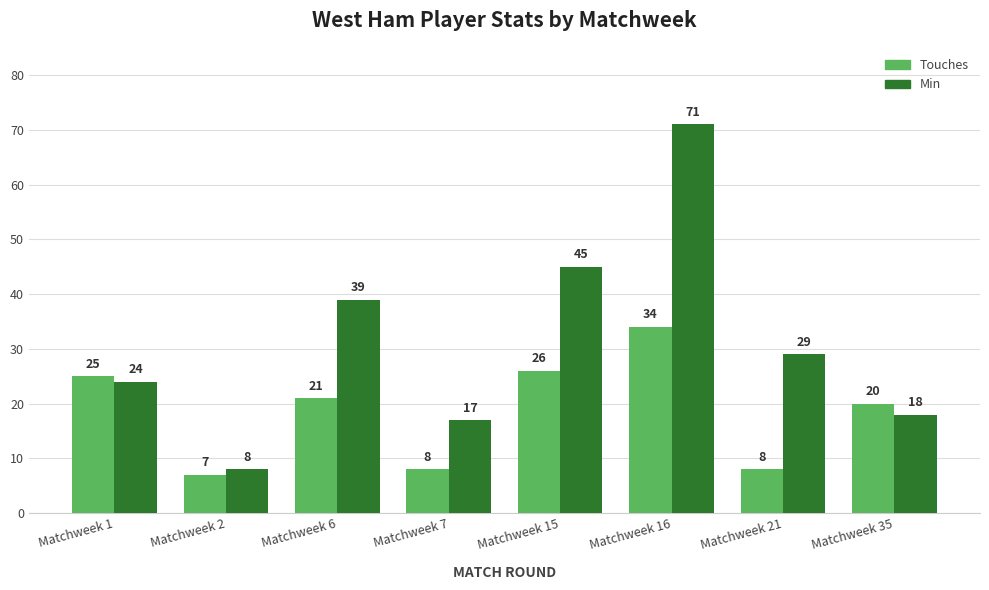

What is the value of the Min bar at the 4th from the left?

17